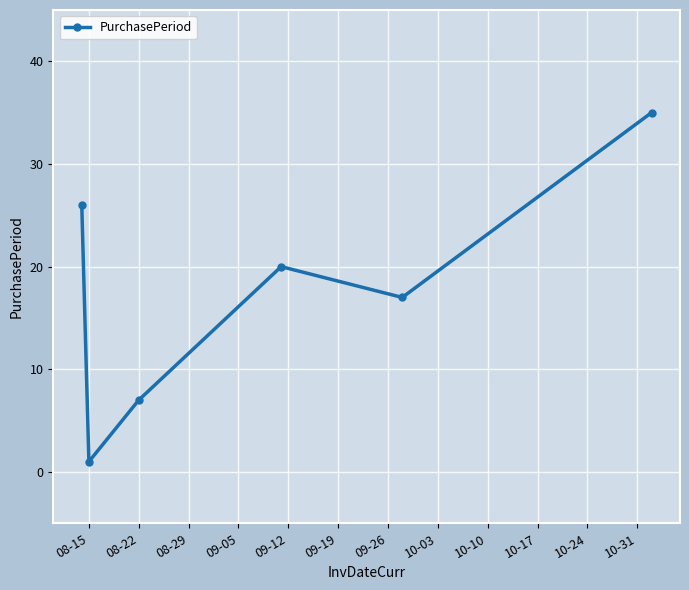

What is the average value?

18